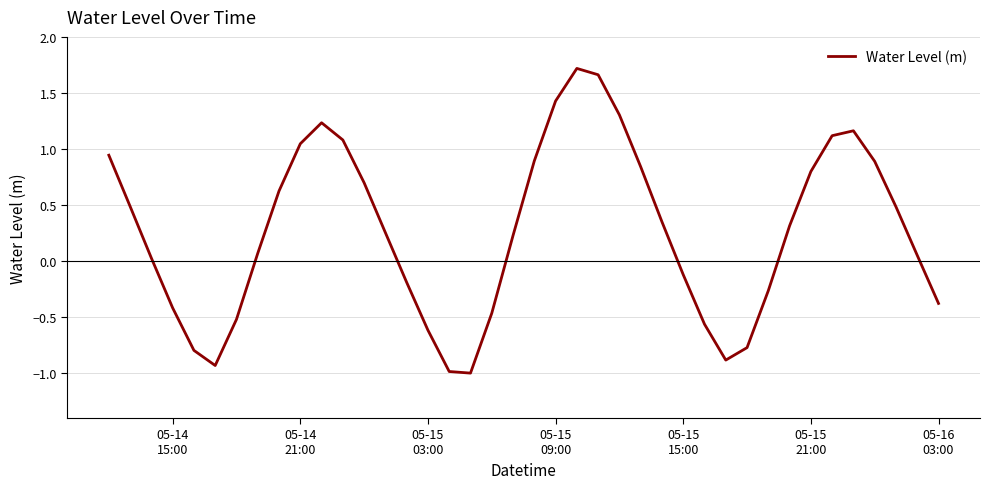

What is the smallest value displayed?

-1.0